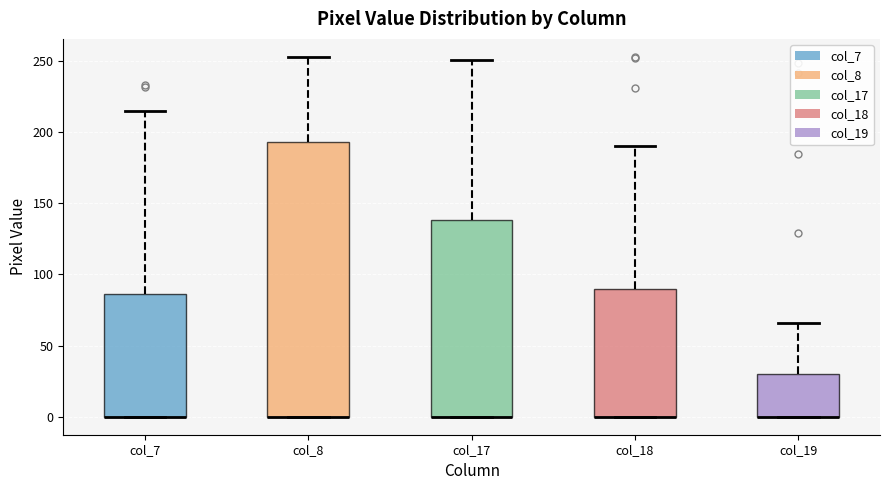

Where does the upper whisker of the box for col_19 end on the y-axis? The values are not printed on the chart, so give them approximately, as read against the axis.

65